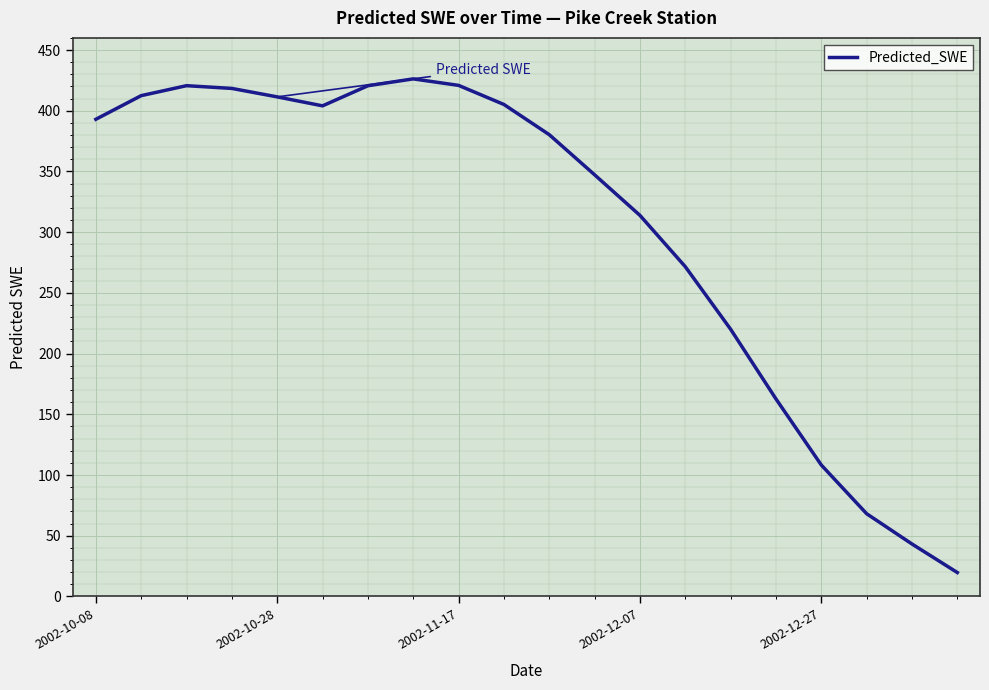

What is the maximum value shown in the chart?

426.2